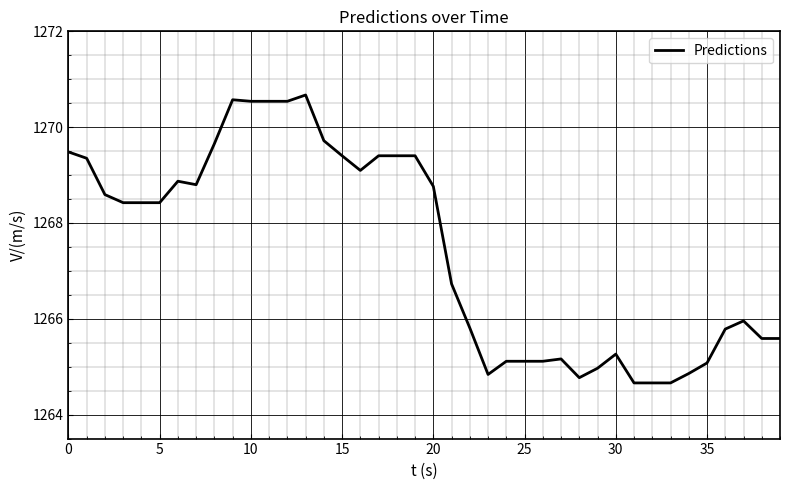

What is the greatest value displayed?

1270.7